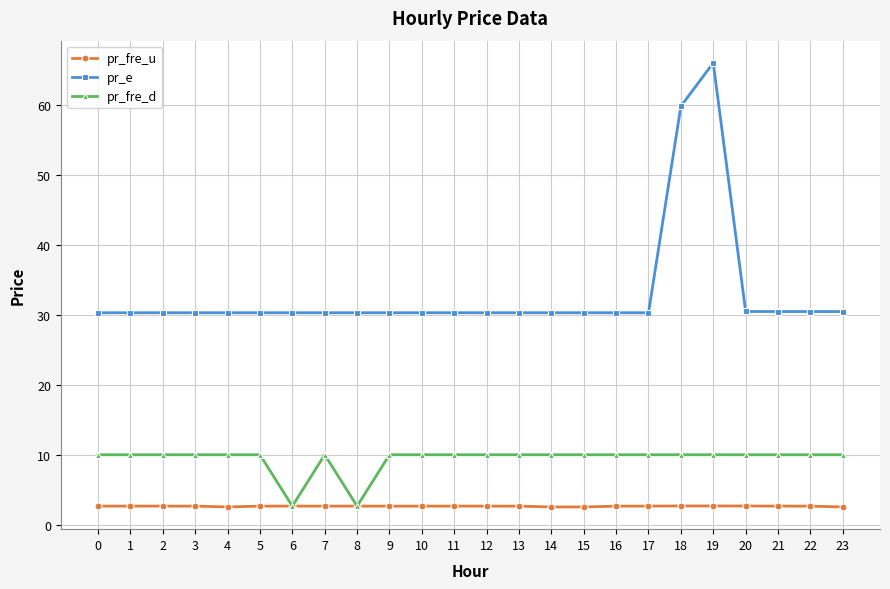

True or false: pr_e and pr_fre_u cross at least once.

False